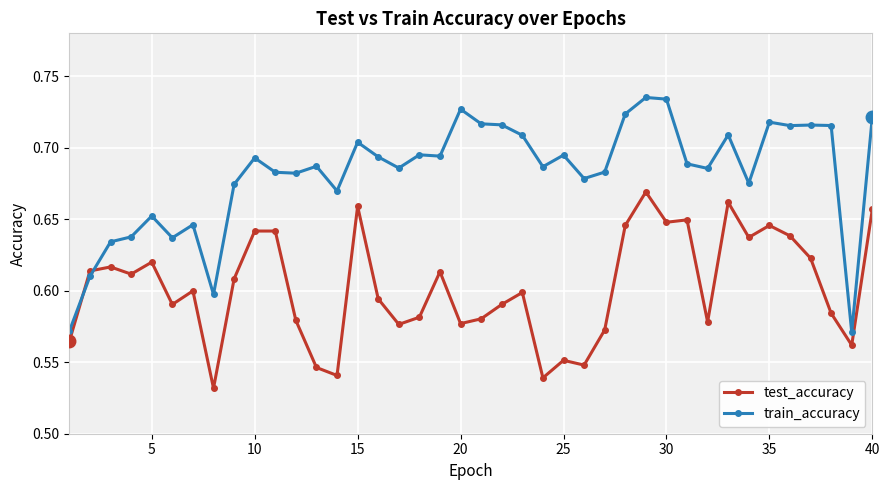

Does the chart display data point markers on the line(s)?

Yes